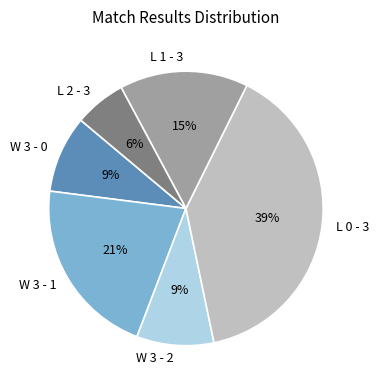

Does W 3 - 2 account for over 50% of the chart?

No